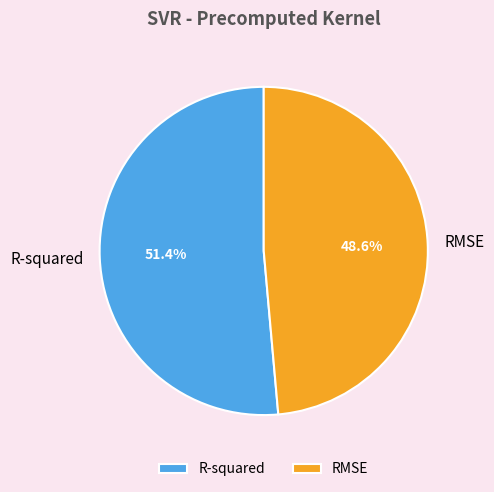

To the nearest percent, what is the average slice percentage?

50%